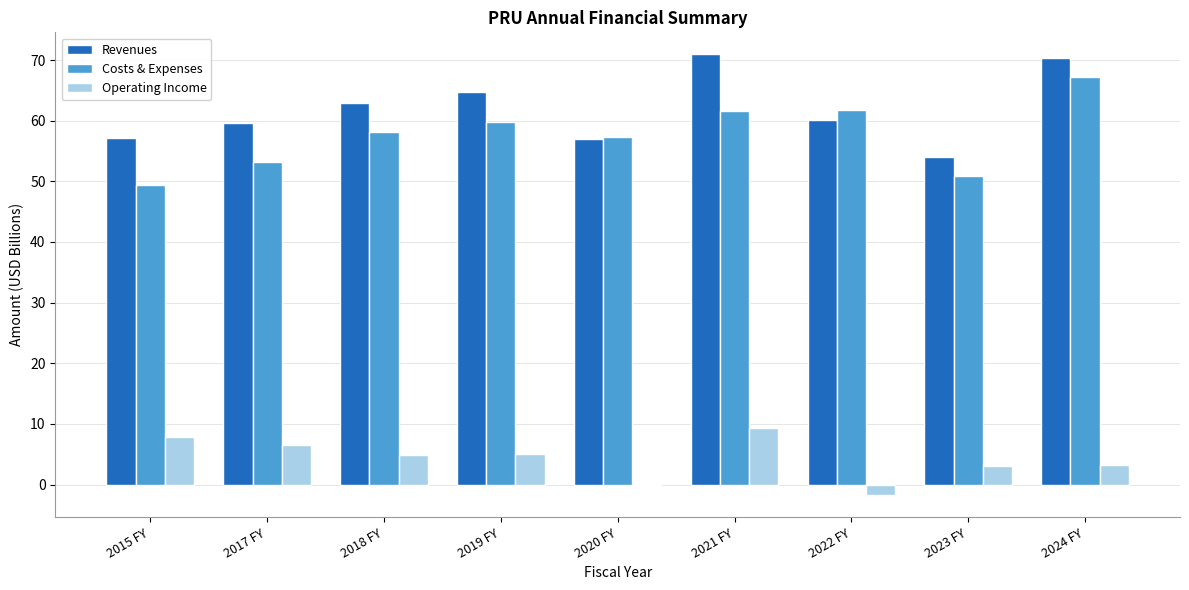

What is the difference between the highest and lowest values at 2024 FY?

67.2